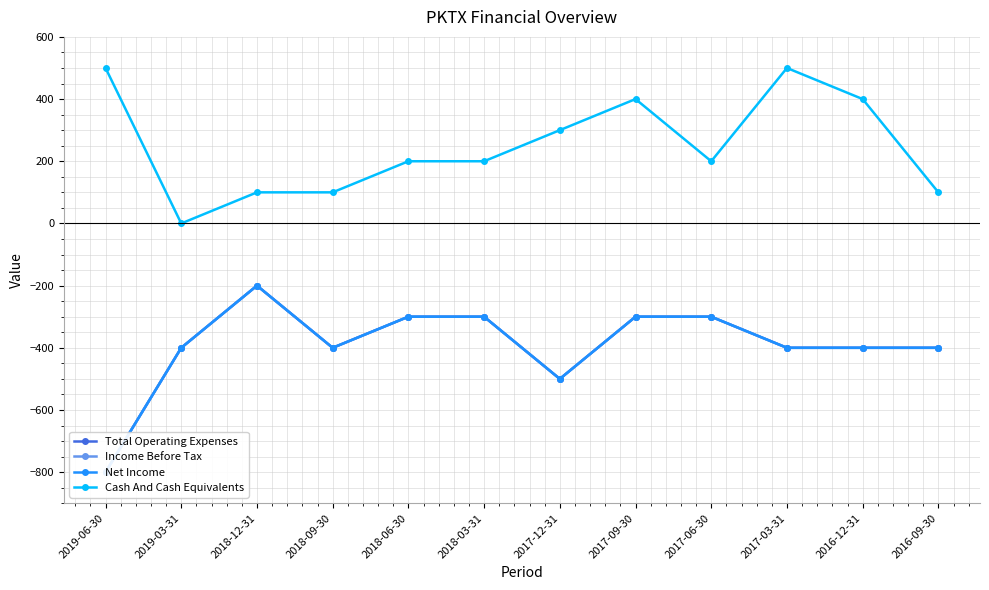

What is the sum of the Total Operating Expenses values at 2018-12-31 and 2019-03-31?

-600